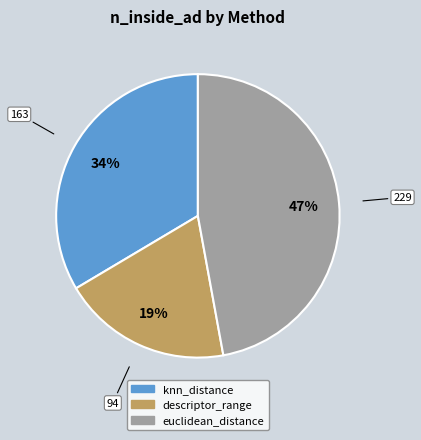

What is the ratio of the value at euclidean_distance to the value at knn_distance?

1.4